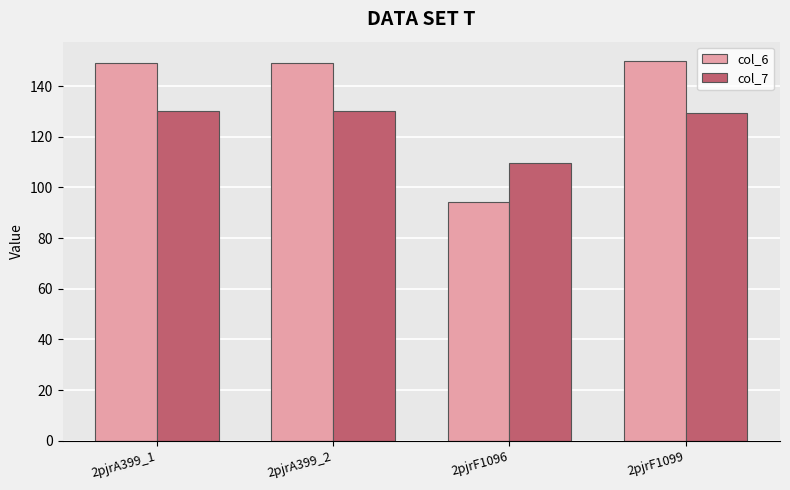

Rank the series by their maximum value, from lowest to highest.

col_7, col_6